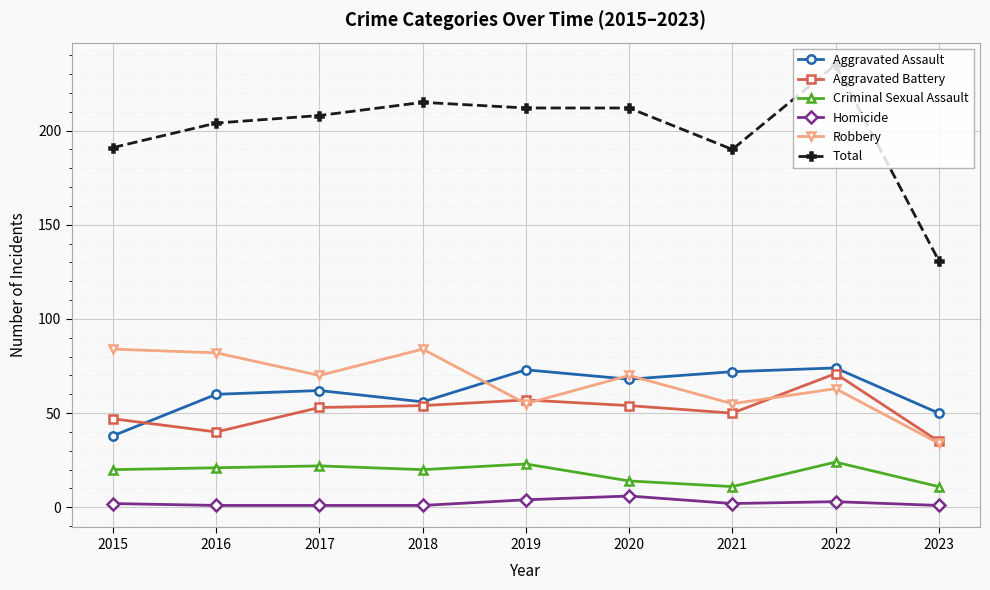

True or false: Total and Criminal Sexual Assault cross at least once.

False